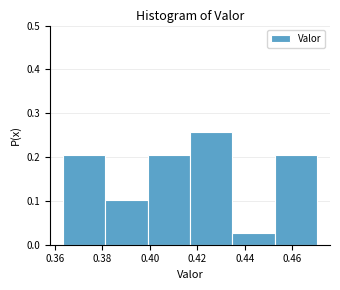

Reading left to right, list every bar in this chart as the range it spans on the x-axis followed by its height. Neither the bar edges nor the heights are printed on the chart, so give them approximately, as read against the axes.

0.364 to 0.382: 0.21
0.382 to 0.400: 0.10
0.400 to 0.416: 0.21
0.416 to 0.434: 0.26
0.434 to 0.452: 0.03
0.452 to 0.470: 0.21